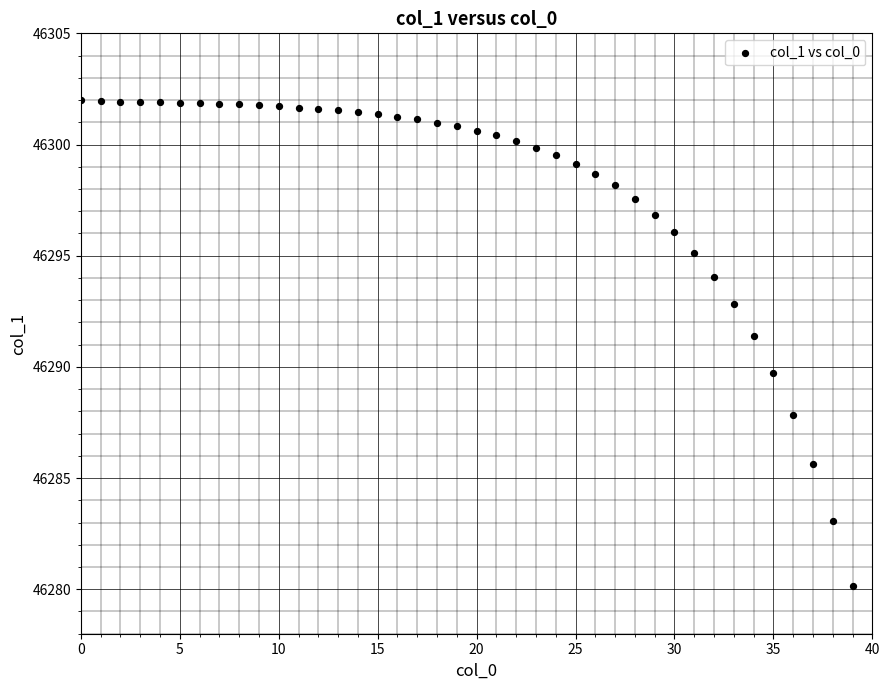

What Y value in the scatter plot is closest to 46291?

46291.4